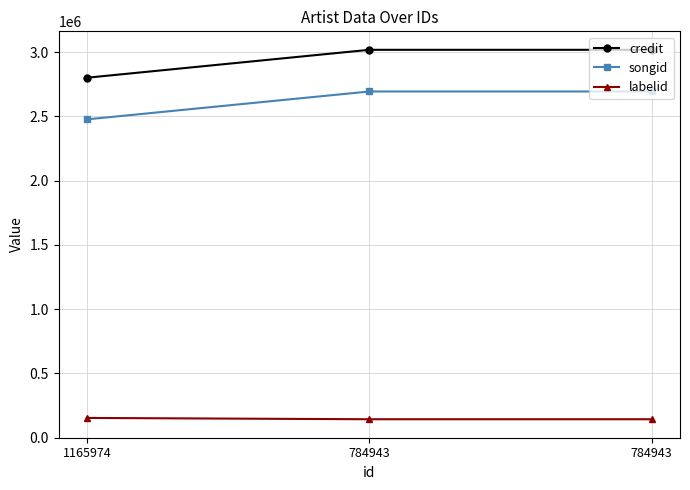

List the labels in order of songid value, smallest first.

1165974, 784943, 784943